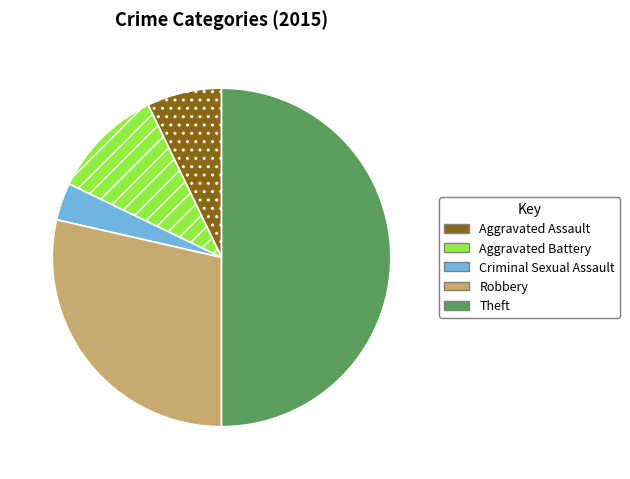

Is Aggravated Battery the majority of the pie?

No